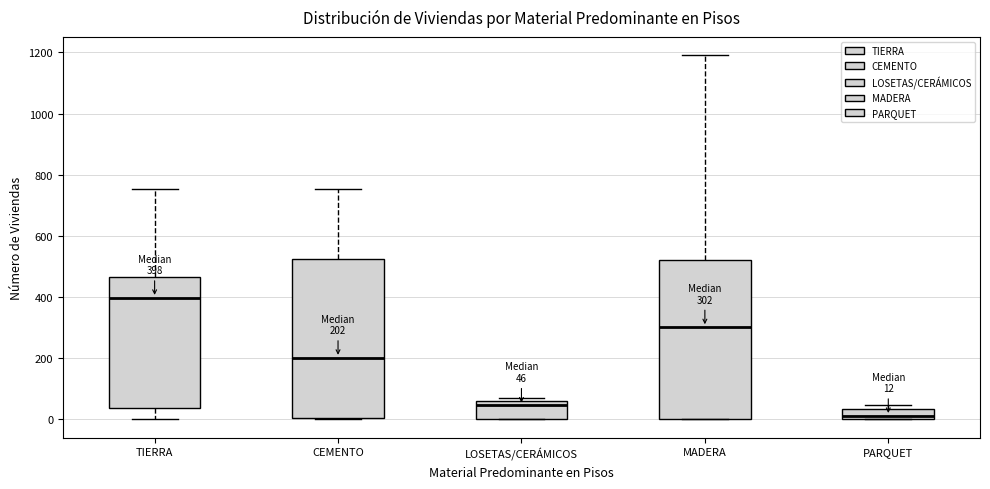

Which box has the highest median line?

TIERRA